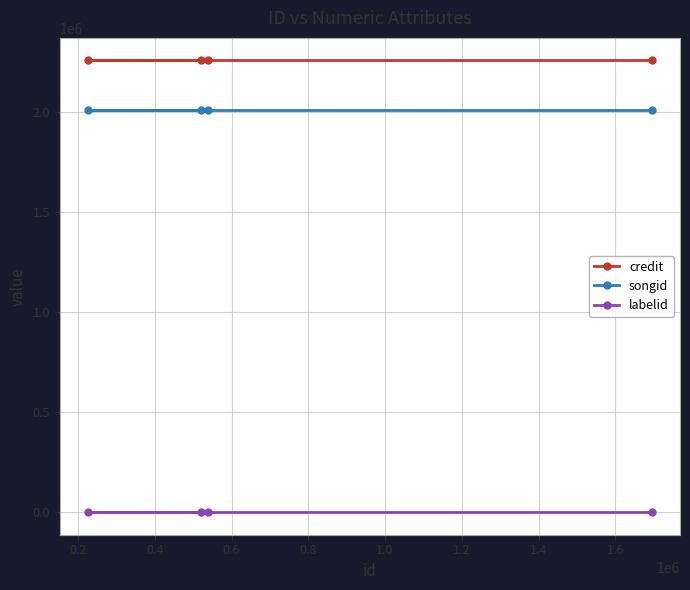

True or false: labelid has more than 0 interior local peaks.

False